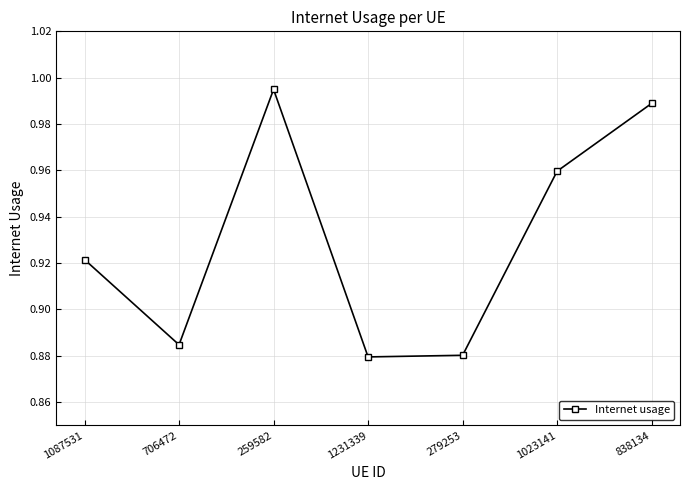

The chart shows a value of 1.3 at 279253. True or false?

False